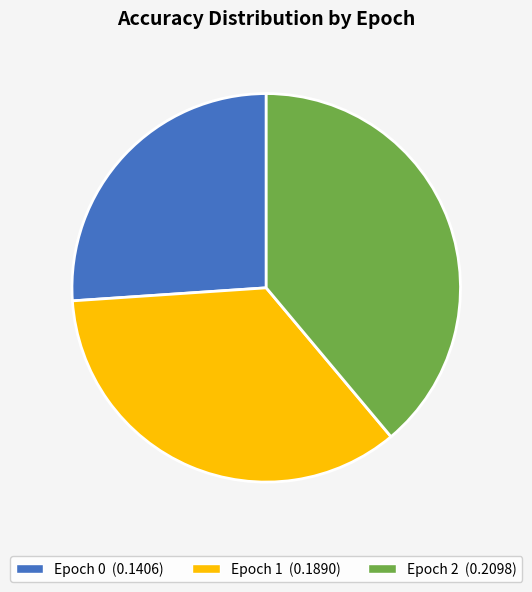

How many slices are in this pie chart?

3